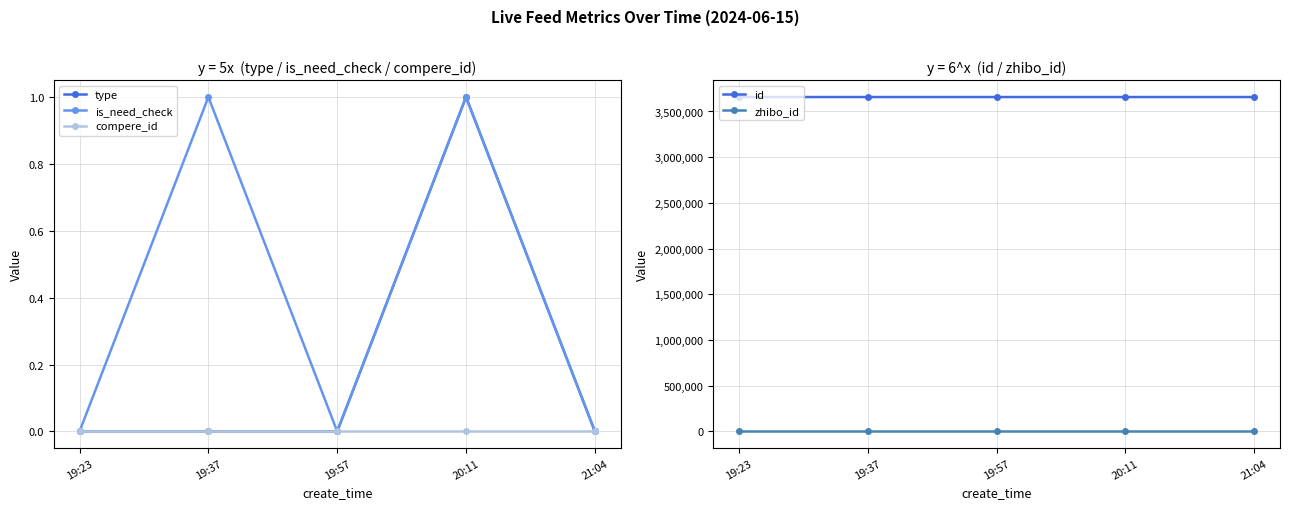

What is the difference between the maximum and minimum values in the id series?

35